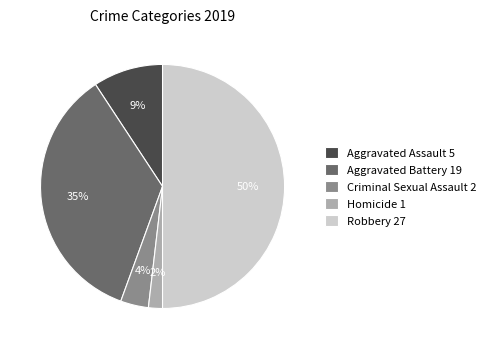

To the nearest percent, what is the difference between the largest and smallest slice percentages?

48%